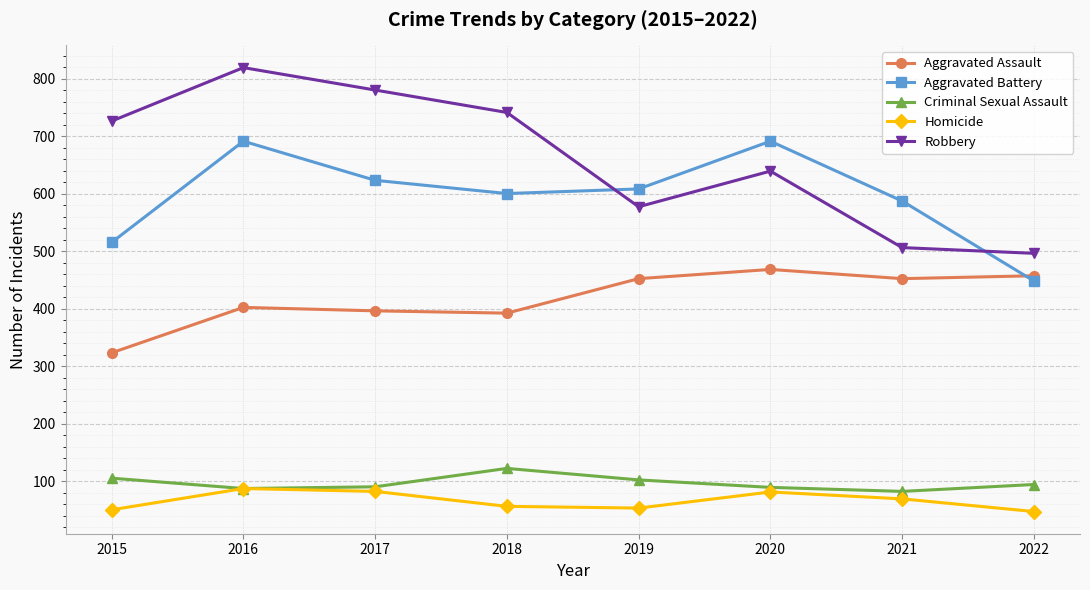

True or false: Aggravated Battery and Homicide cross at least once.

False